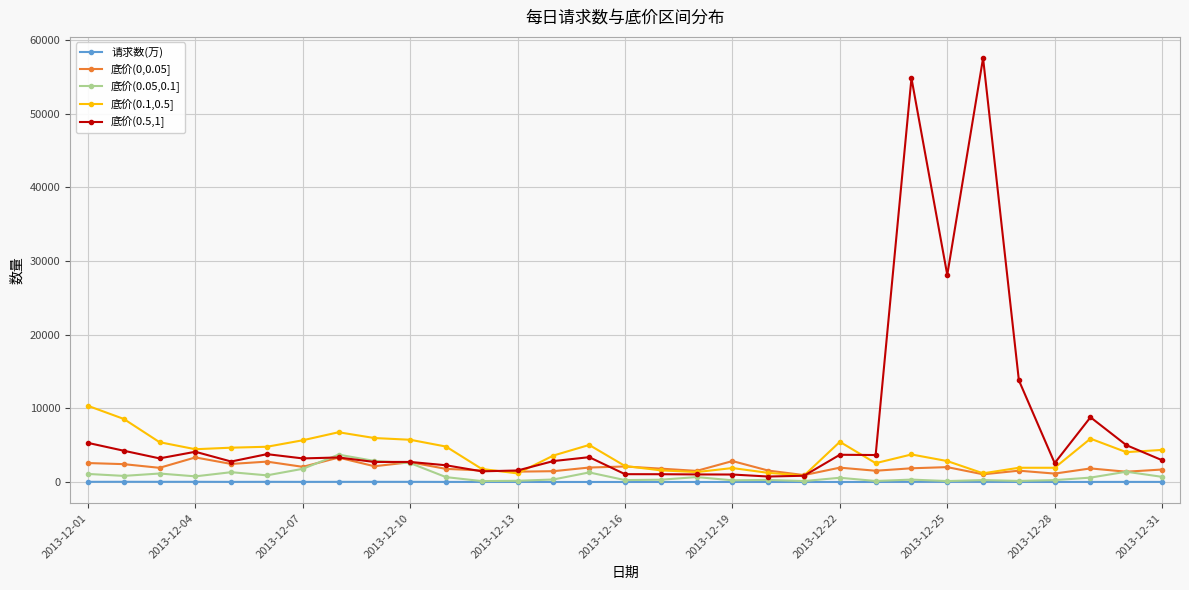

How many series are shown in this chart?

5